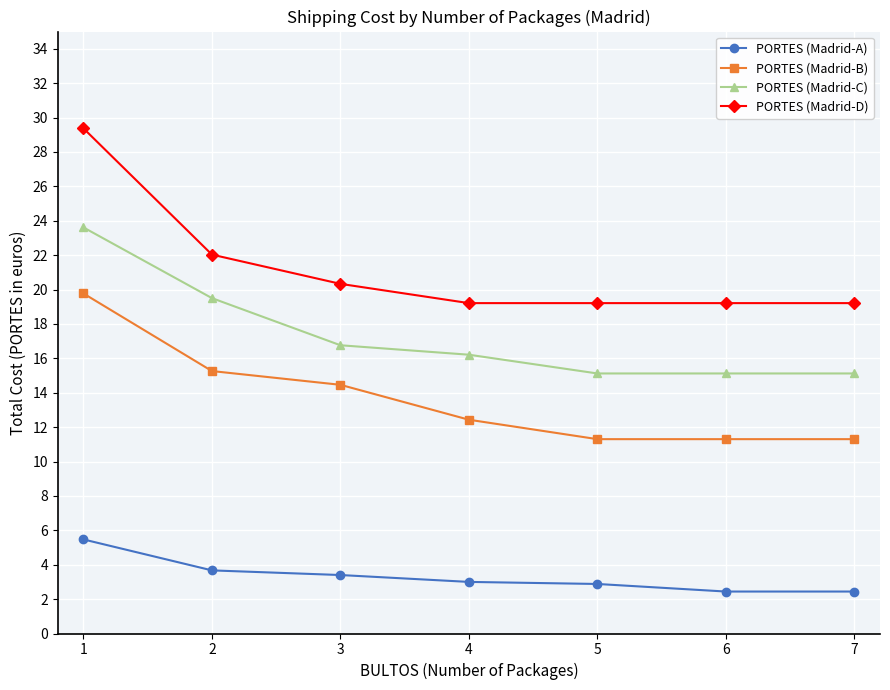

Is the value of PORTES (Madrid-C) at 2 greater than the value of PORTES (Madrid-D) at 3?

No